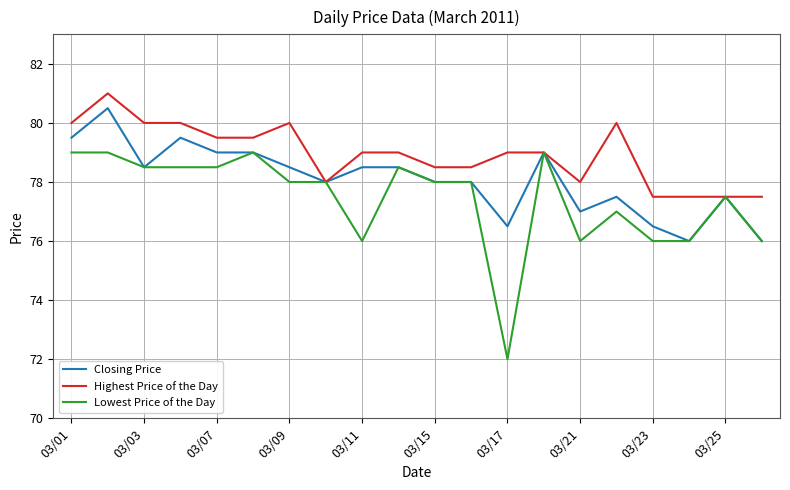

How many lines are shown in the chart?

3